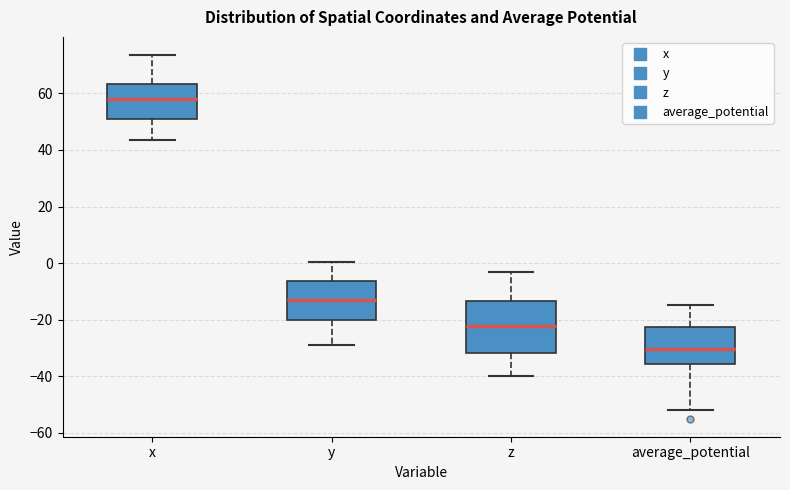

Comparing the boxes themselves (not the whiskers), which one is the tallest?

z